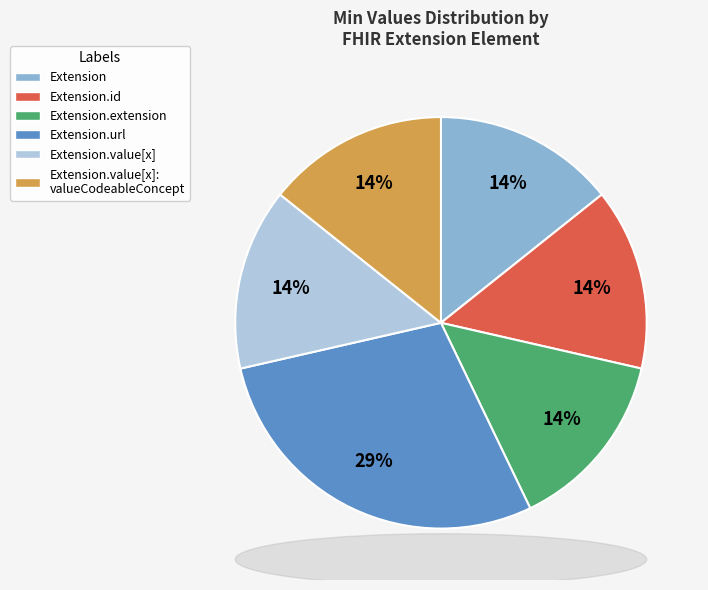

To the nearest percent, what is the average slice percentage?

17%